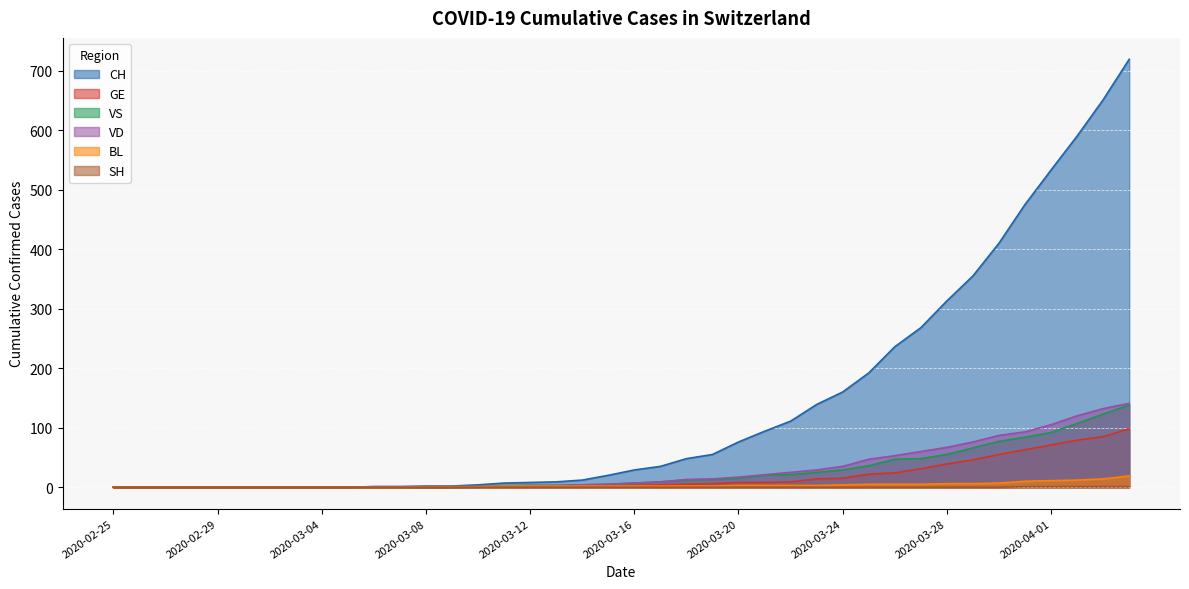

Is it true that VD equals 2 at 2020-03-08?

False